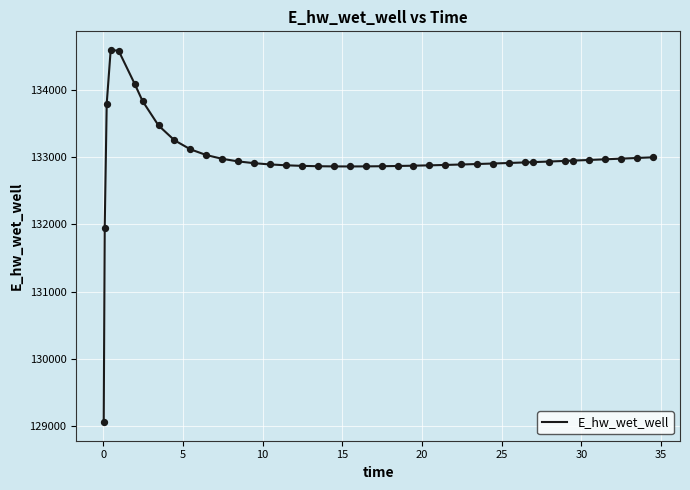

What is the greatest value displayed?

134594.7